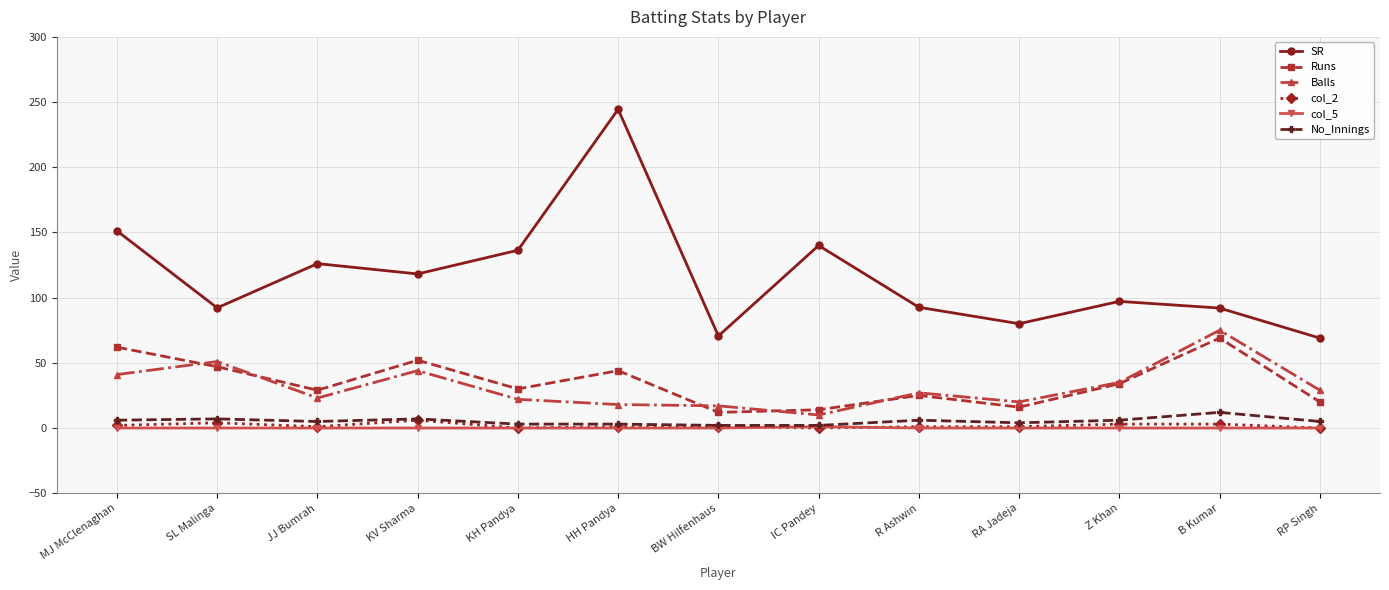

How many interior local valleys does the Runs series have?

4